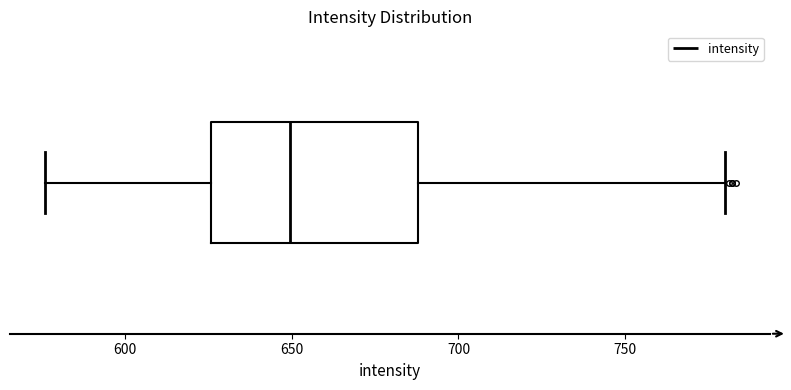

Read this box plot against the x-axis: the position of the median line, the range covered by the box, and the ends of both whiskers. The values are not printed on the chart, so give them approximately, as read against the axis.

median 650, box 625 to 690, whiskers 575 to 780